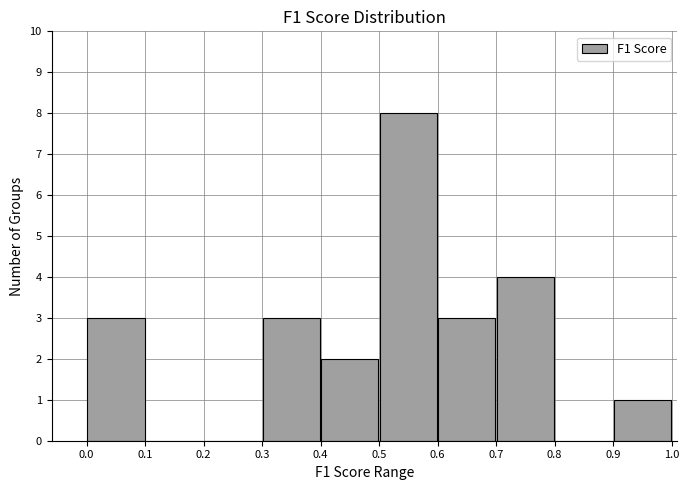

What is the height of the bar covering 0.5 to 0.6 on the x-axis? The values are not printed on the chart, so give them approximately, as read against the axis.

8